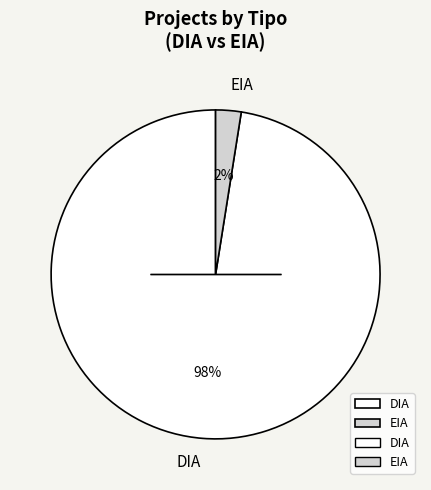

Between DIA and EIA, which is larger?

DIA